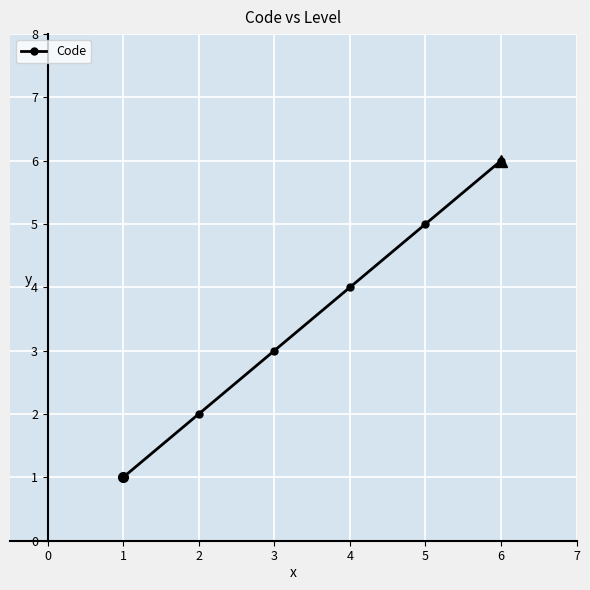

True or false: the data shows 3 at 5.

False